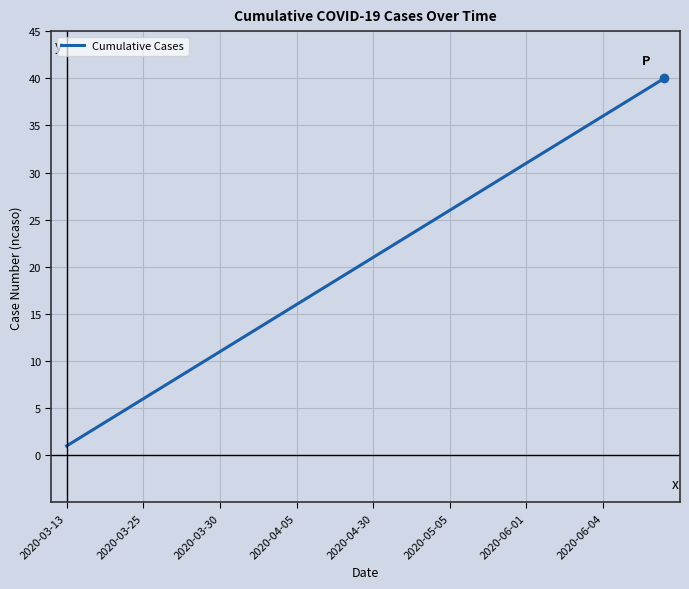

What is the difference between the maximum and minimum values?

39